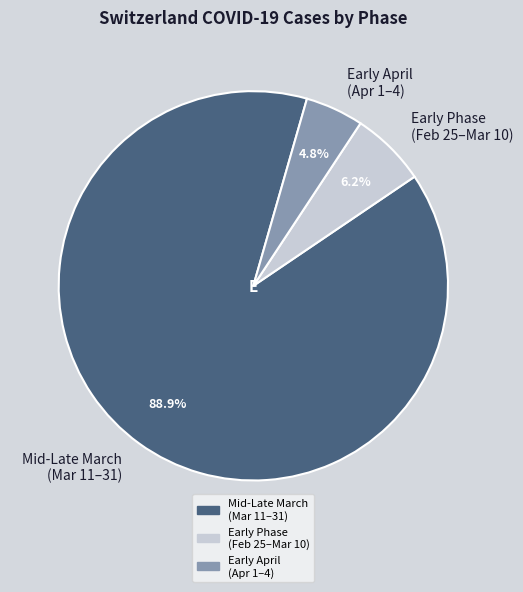

How many segments does this pie chart have?

3